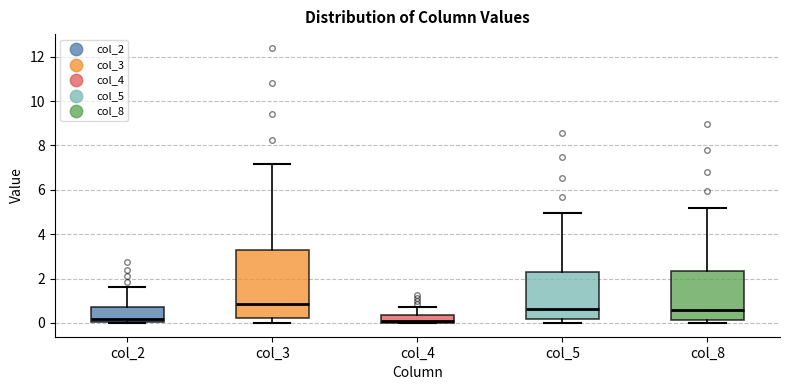

Where is the upper edge of the box for col_8 on the y-axis? The values are not printed on the chart, so give them approximately, as read against the axis.

2.4